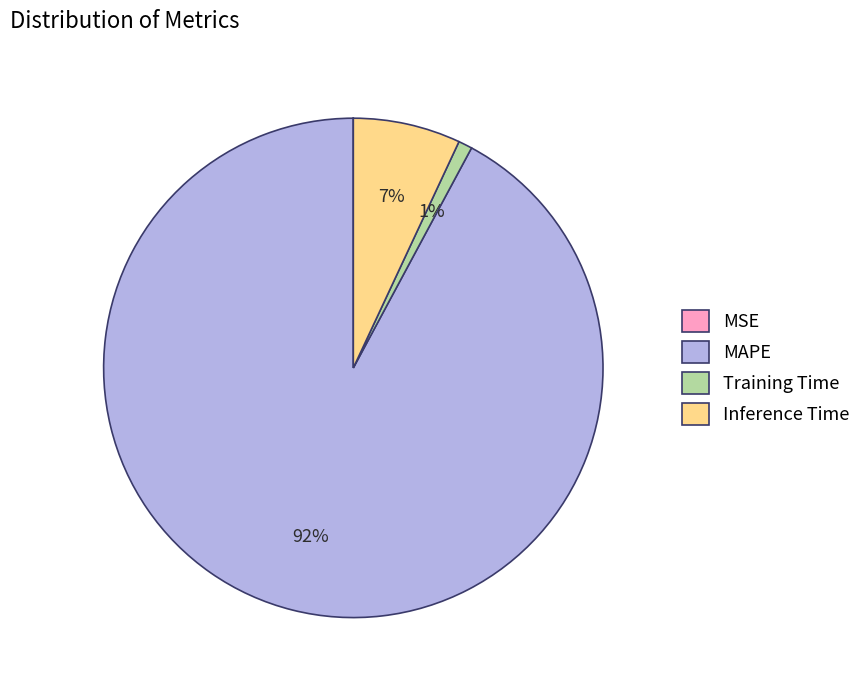

The Training Time slice represents 1% of the pie. True or false?

True